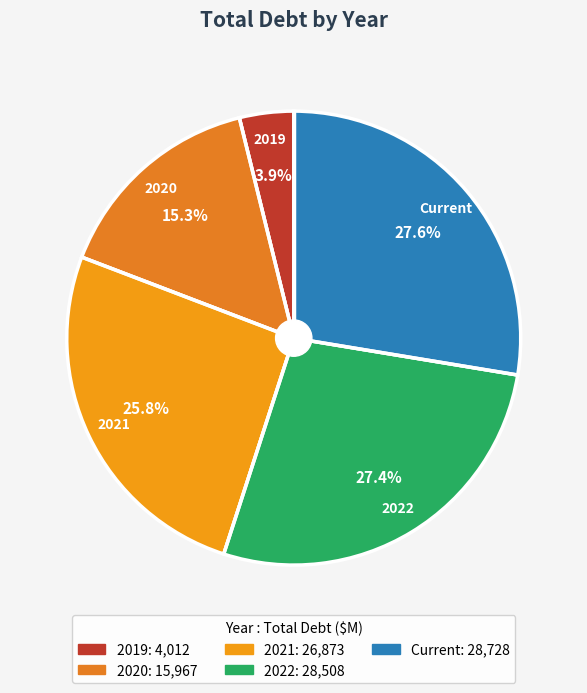

Count the number of slices in the pie.

5